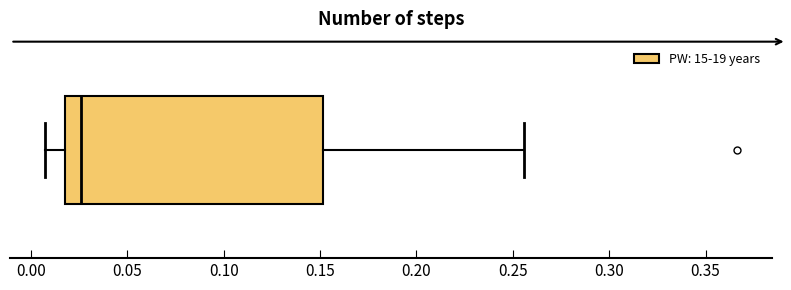

Transcribe this box plot: give where the median line is, the range the box spans, and where the two whiskers end, as read against the x-axis. The values are not printed on the chart, so give them approximately, as read against the axis.

median 0.025, box 0.020 to 0.150, whiskers 0.005 to 0.255